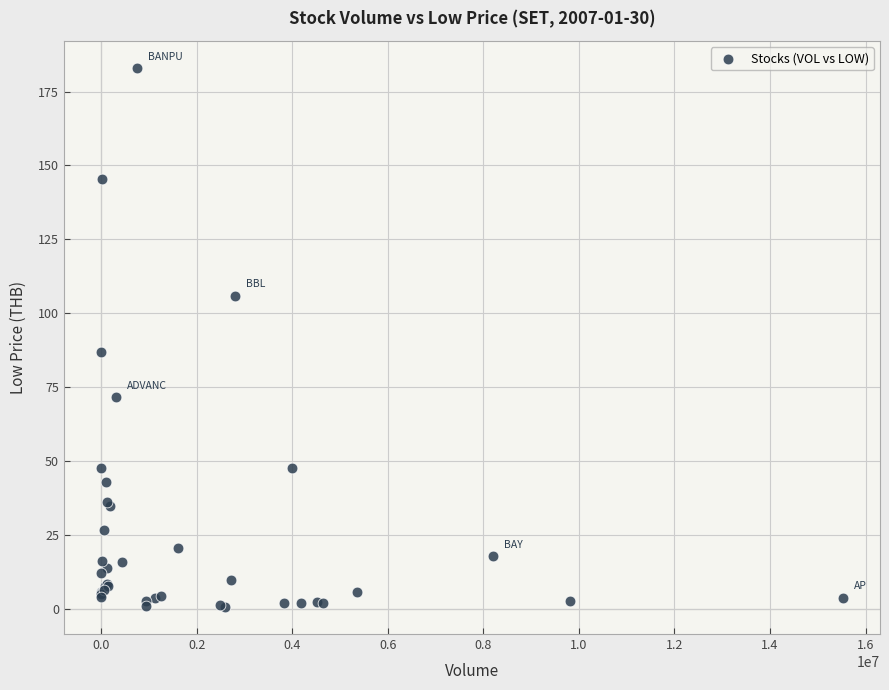

What Y value in the scatter plot is closest to 91?

87.0